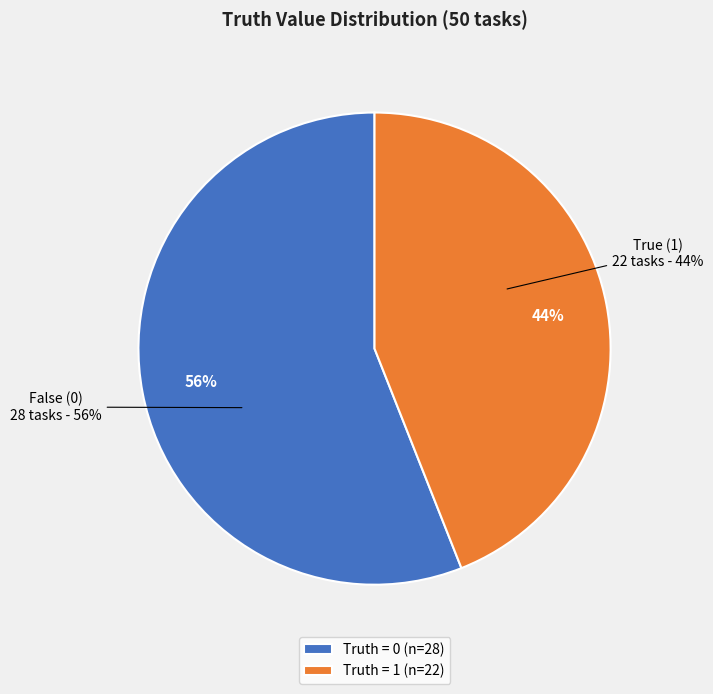

How many slices are in this pie chart?

2